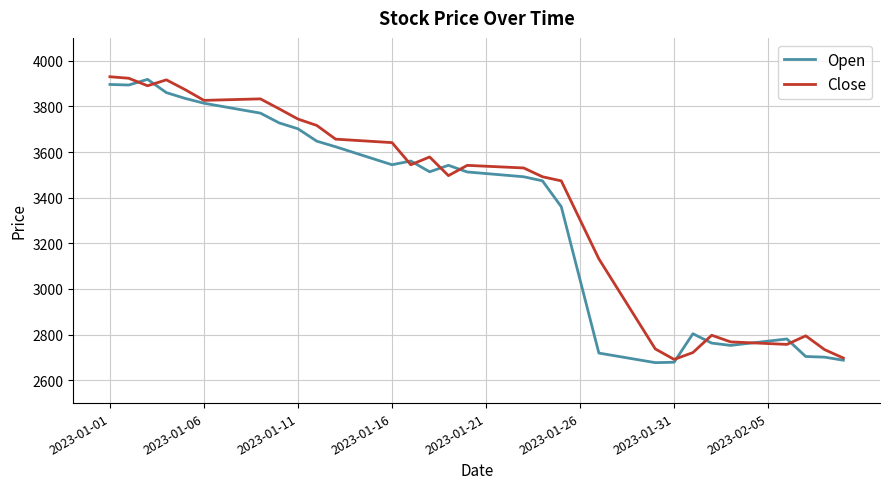

What is the lowest value of the Open series?

2677.2